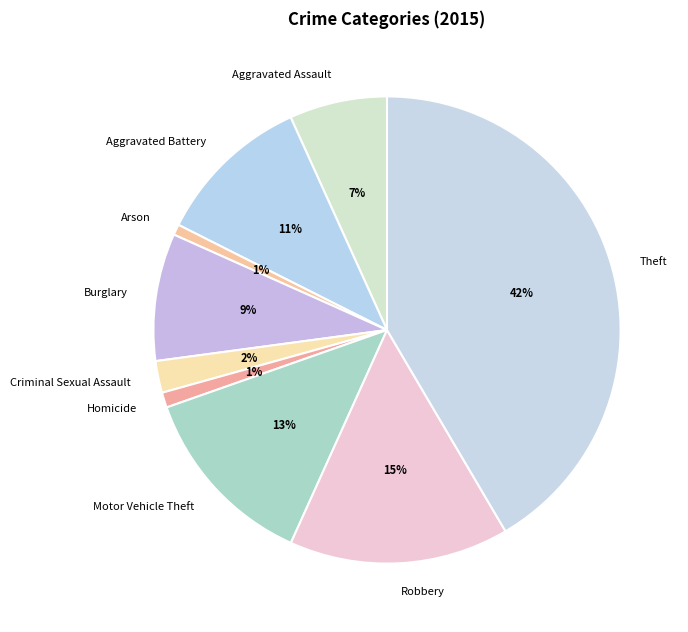

To the nearest percent, what percentage of the pie is Burglary?

9%